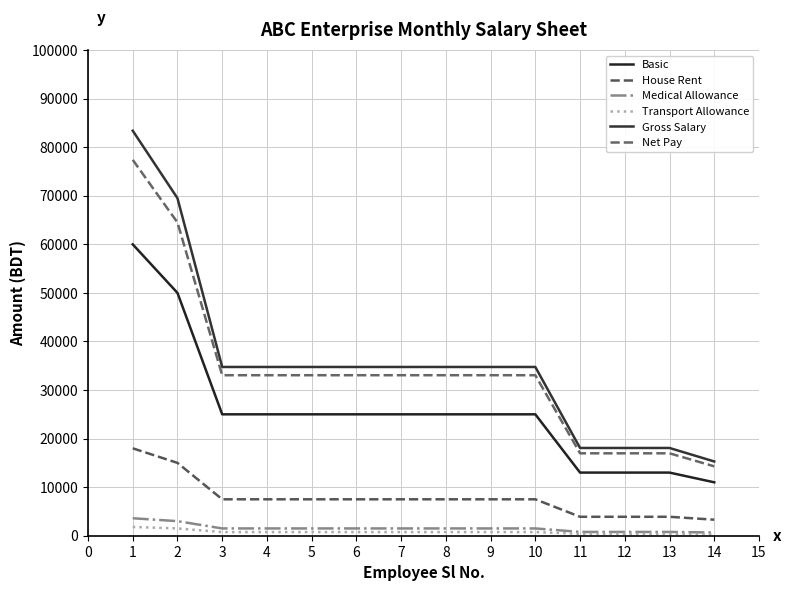

What is the lowest value of the Basic series?

11000